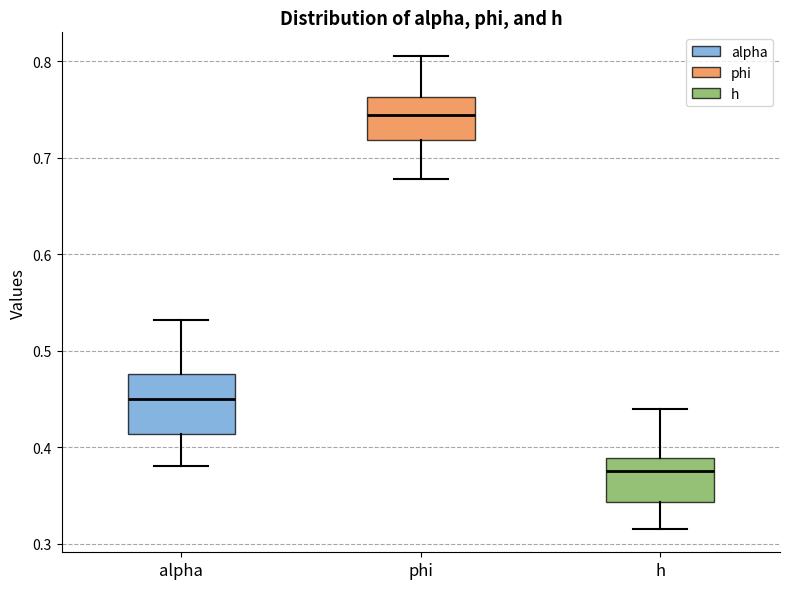

Which box has the lowest median line?

h